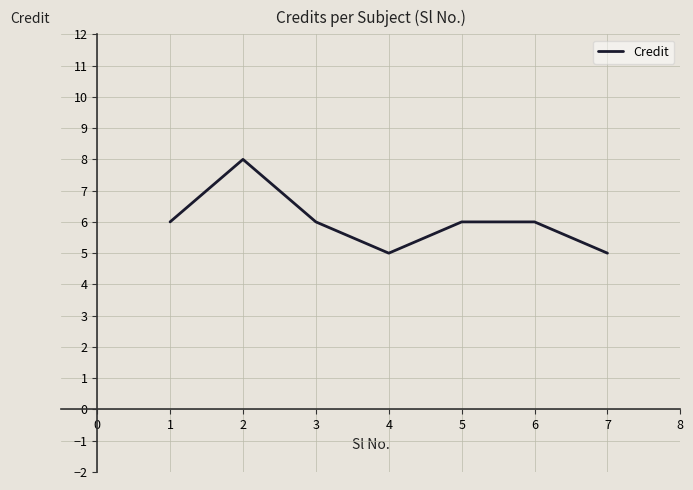

How many interior local valleys (lower than both neighbors) does the data have?

1